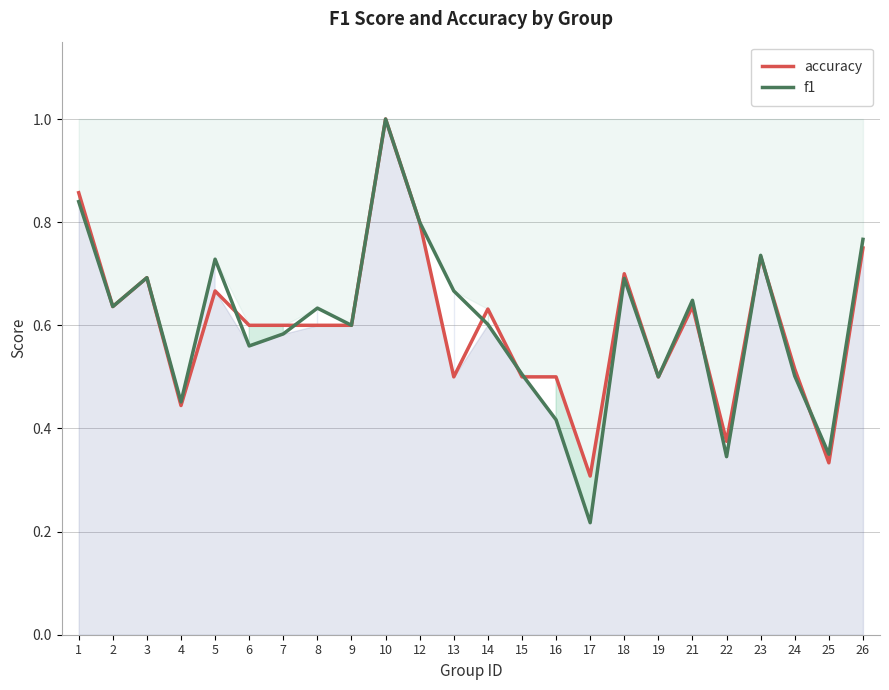

At which category does accuracy reach its first local peak?

3